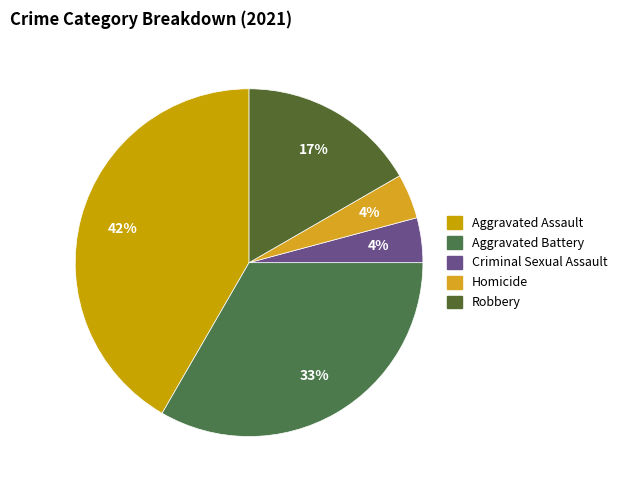

Count the number of slices in the pie.

5